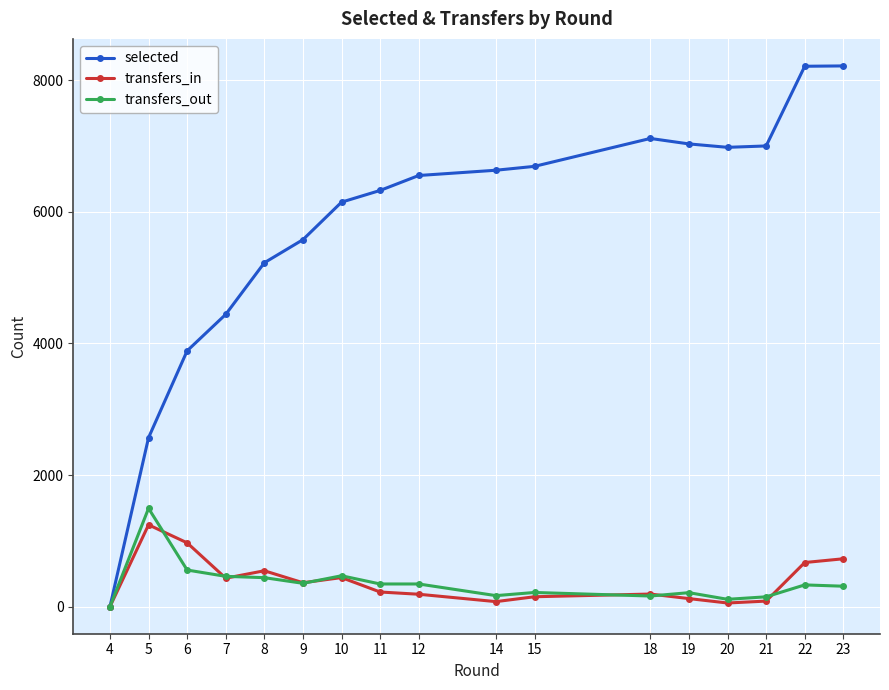

What is the highest value of the transfers_out series?

1494